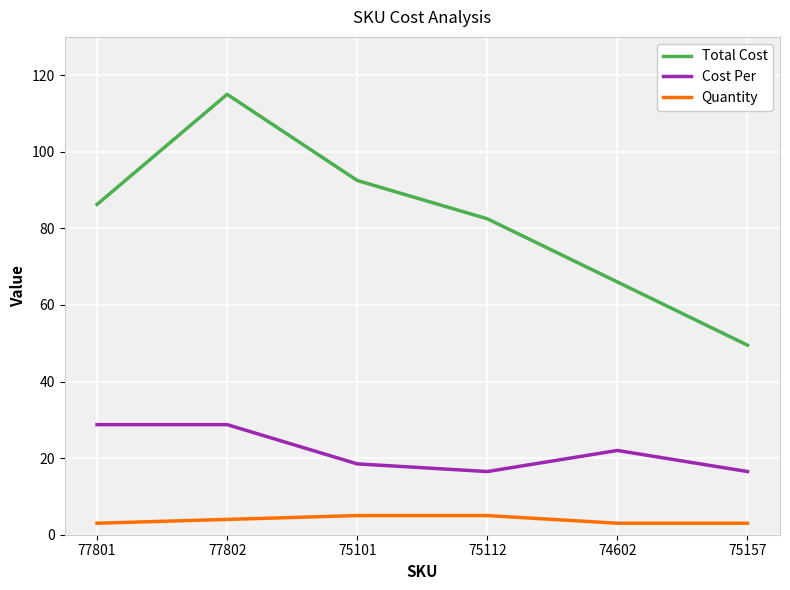

At 75157, list the series in order from smallest to largest.

Quantity, Cost Per, Total Cost